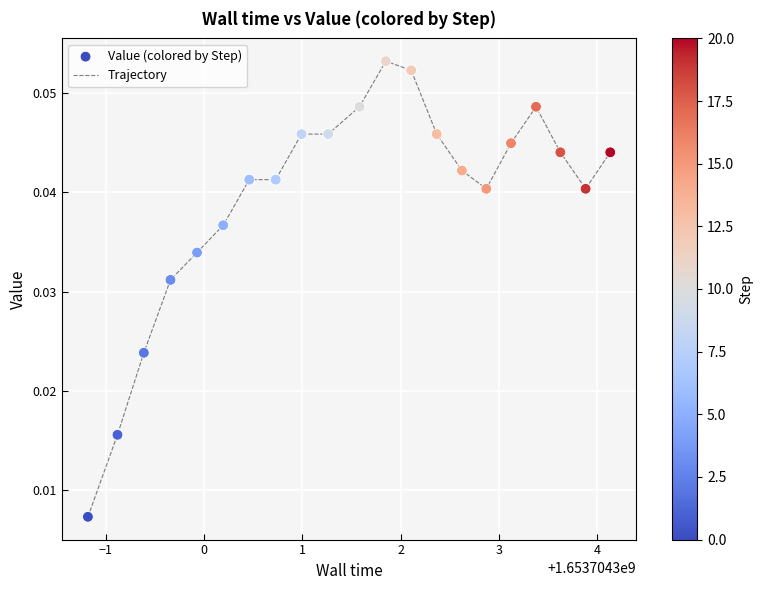

How many lines are shown in the chart?

1